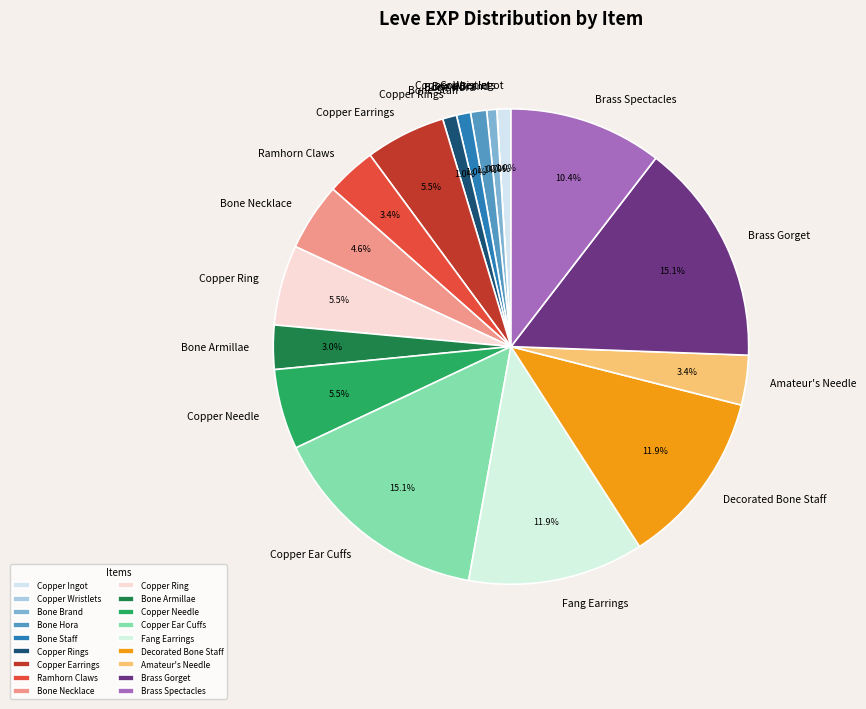

Is there any slice that represents more than half of the pie?

No